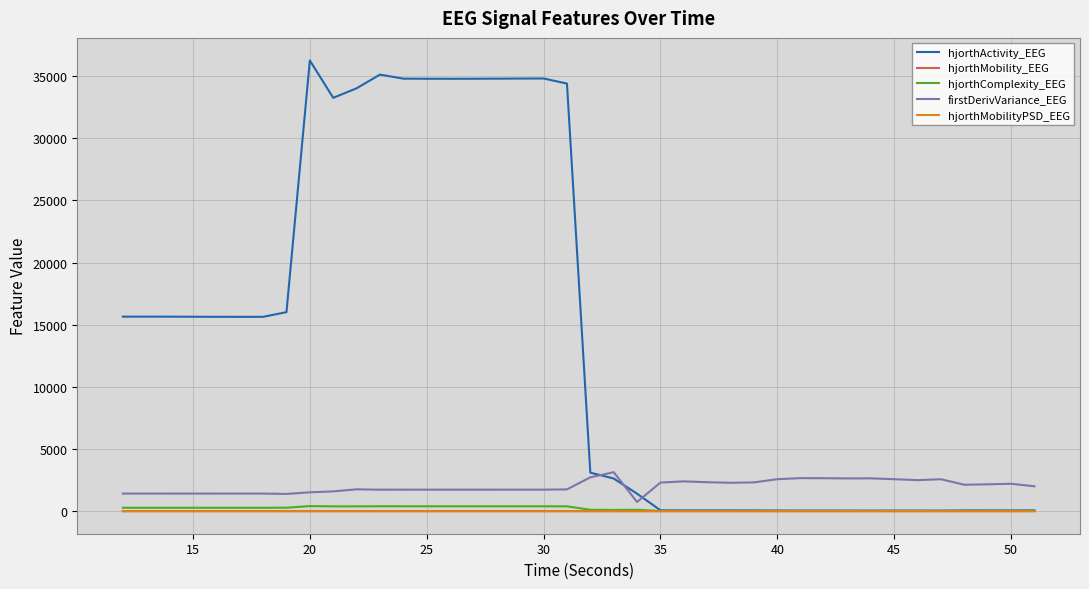

Which series has the widest spread of values?

hjorthActivity_EEG